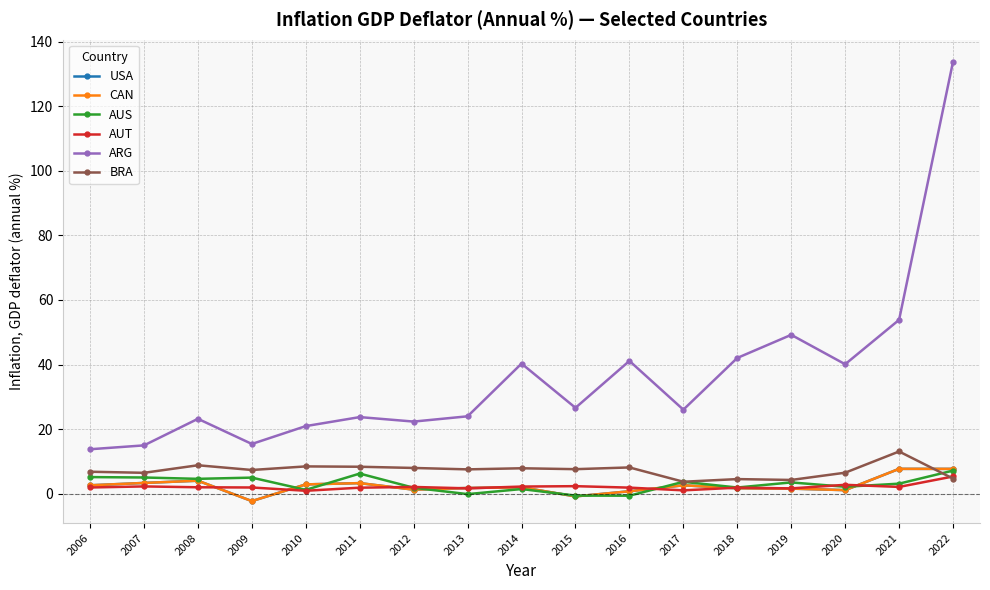

What is the value of the ARG point at the 14th from the left?

49.2